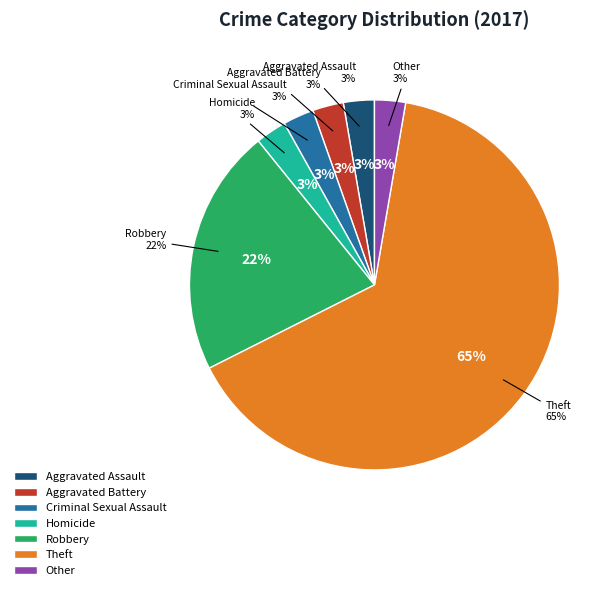

What percentage do Criminal Sexual Assault and Robbery together represent?

24.3%